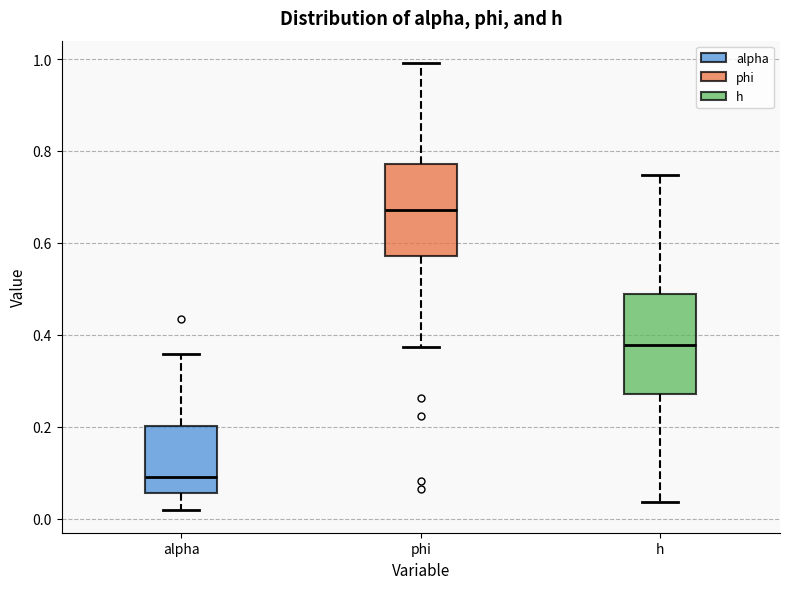

Where does the lower whisker of the box for h end on the y-axis? The values are not printed on the chart, so give them approximately, as read against the axis.

0.04